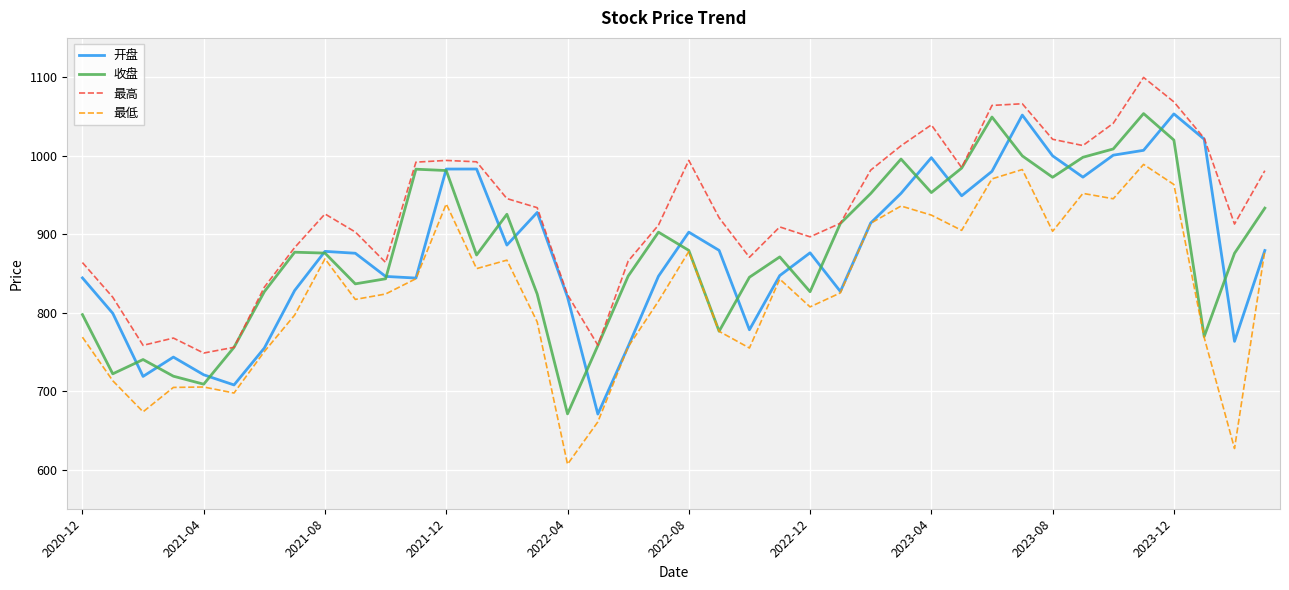

True or false: 最高 and 最低 cross at least once.

False